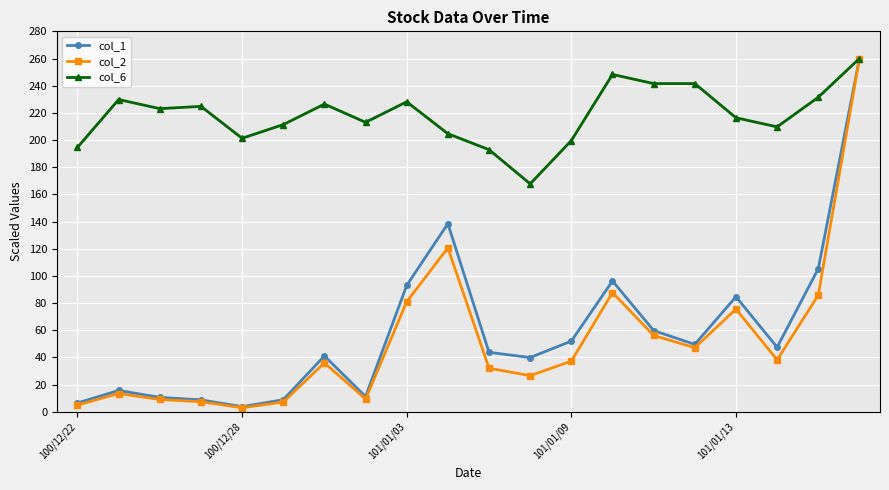

Which series has the largest total across all categories?

col_6